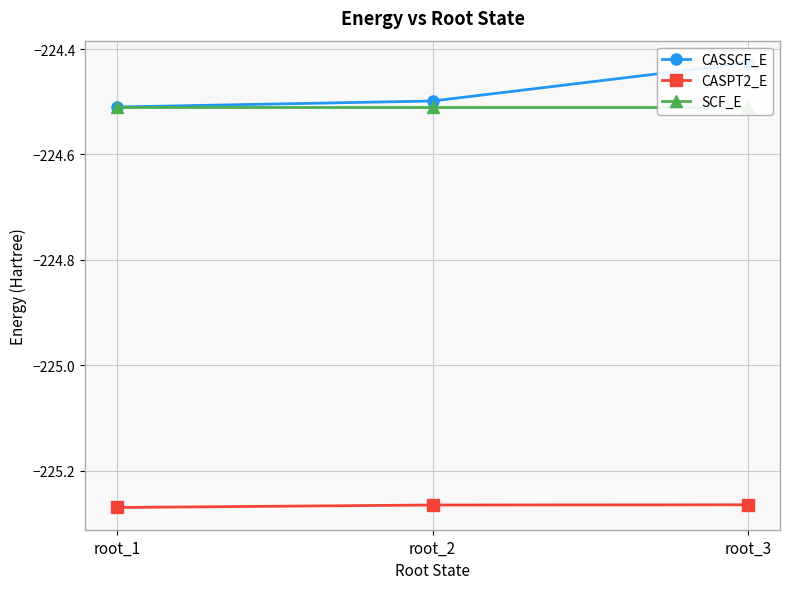

Is it true that SCF_E equals -89.6 at root_2?

False